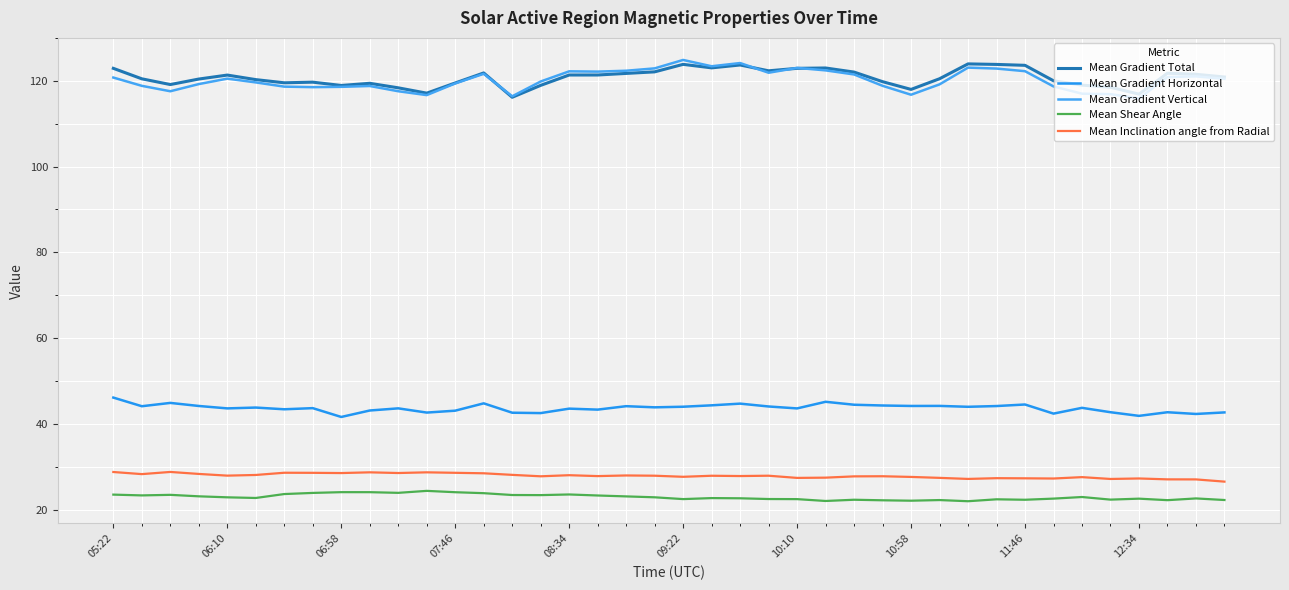

At which category does Mean Gradient Total reach its first local peak?

06:10